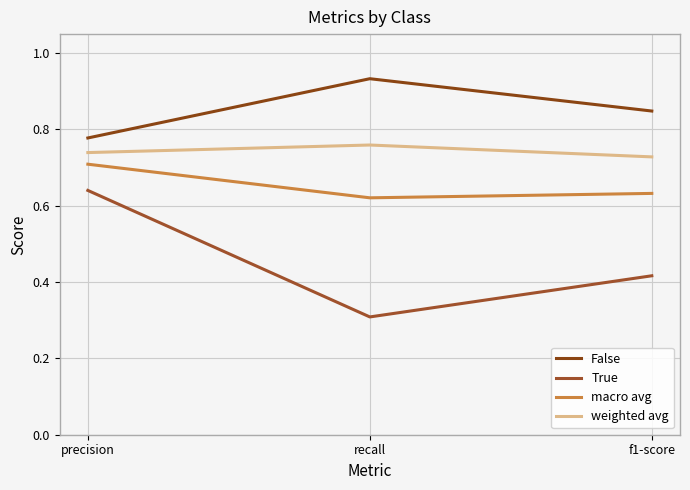

Does the chart have visible grid lines?

Yes